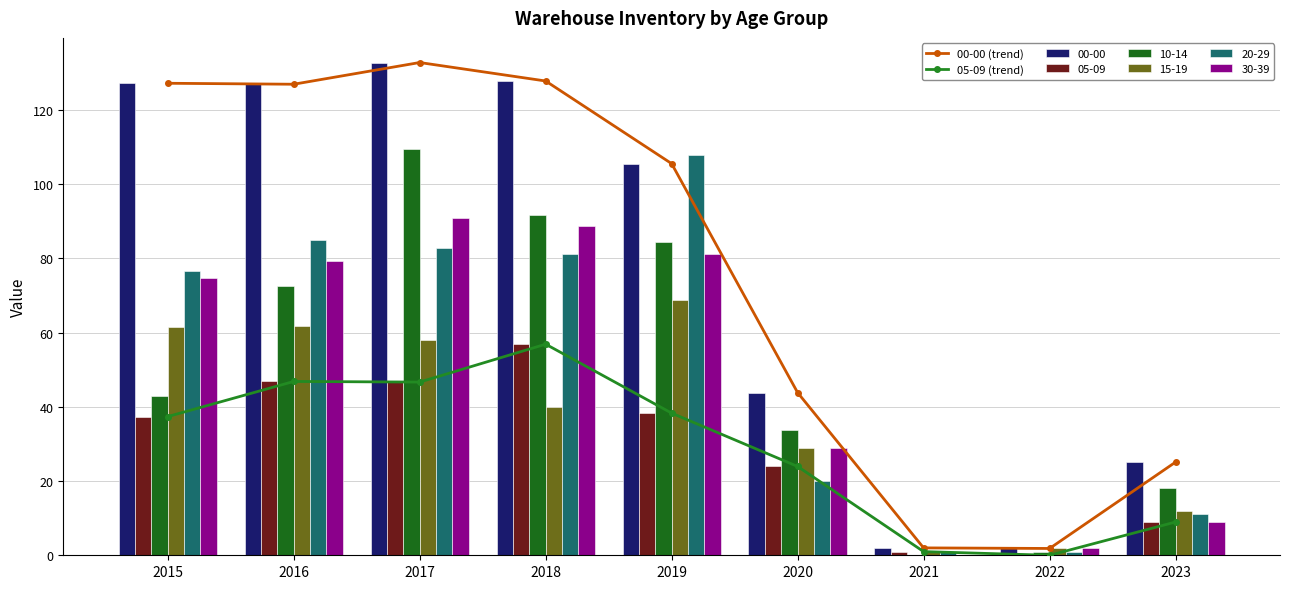

List the labels in order of 05-09 (trend) value, largest first.

2018, 2016, 2017, 2019, 2015, 2020, 2023, 2021, 2022